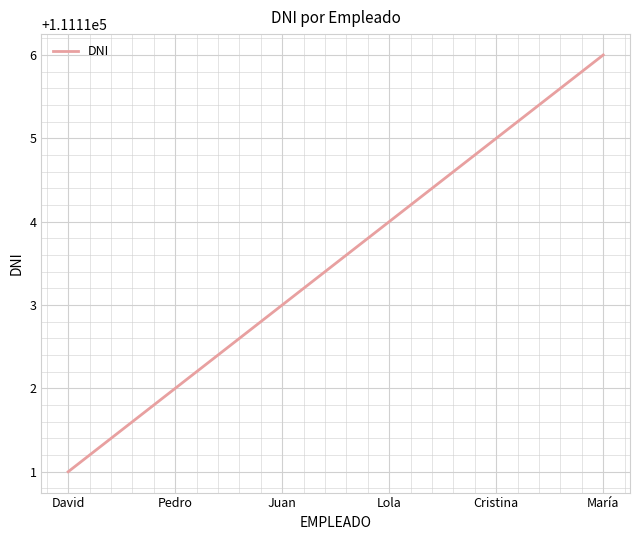

What is the difference between the maximum and second lowest values?

4